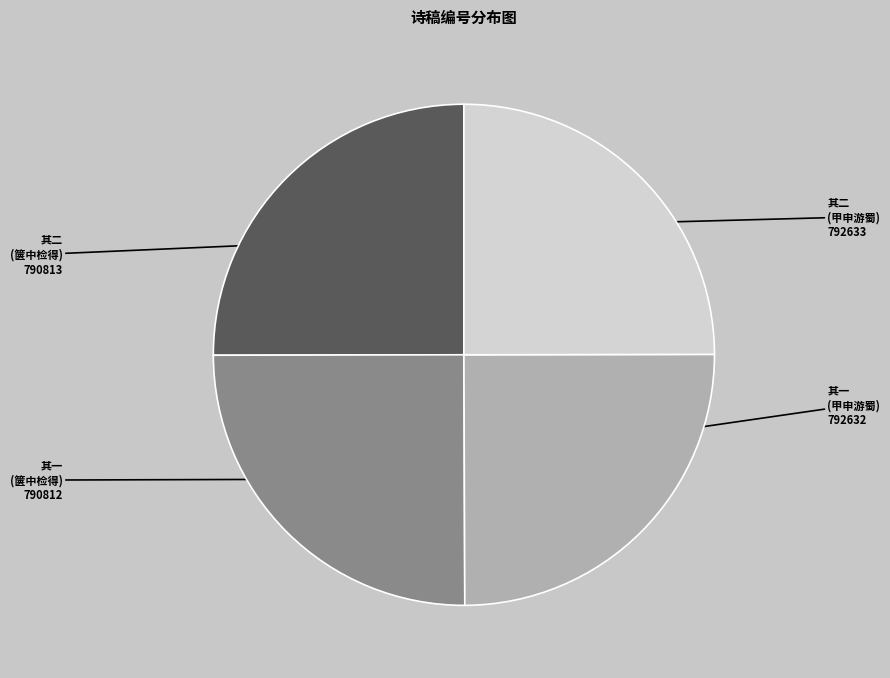

How many segments does this pie chart have?

4